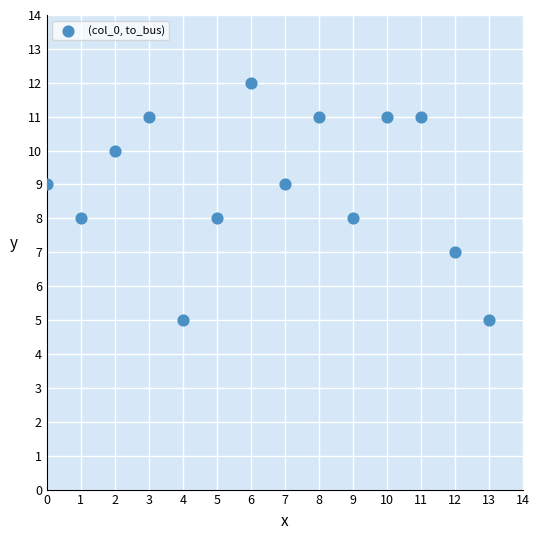

What is the range of Y values (max minus min)?

7